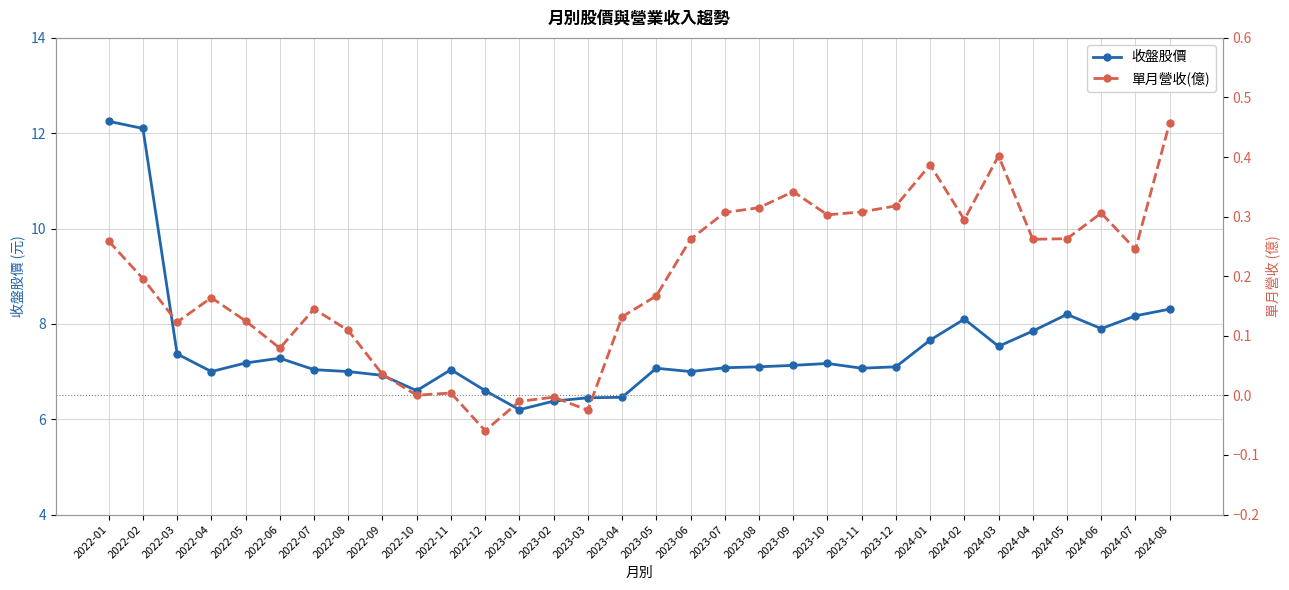

What is the sum of the 收盤股價 values at 2023-11 and 2023-08?

14.2